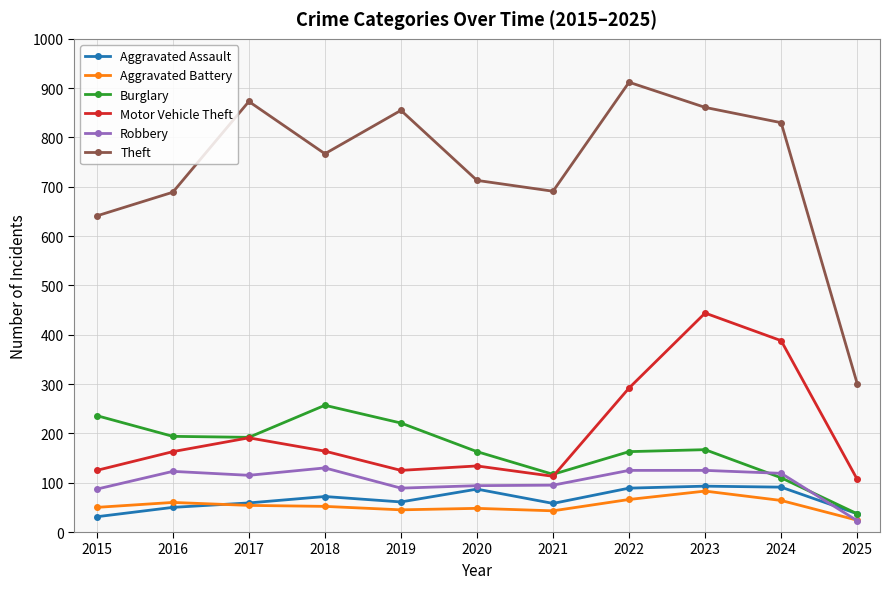

What is the value of the Robbery point at the 3rd from the left?

115